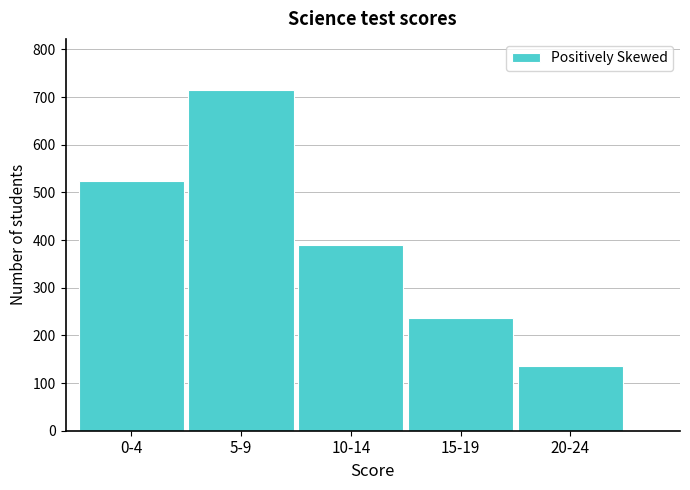

Reading left to right, list all the values displayed in this chart.

525	715	389	236	135